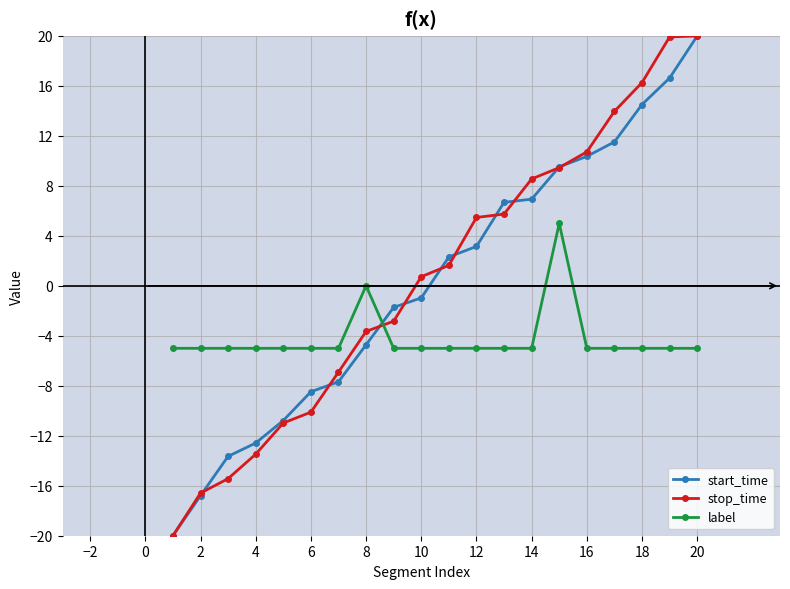

What is the value of the start_time point at the 1st from the left?

-20.0